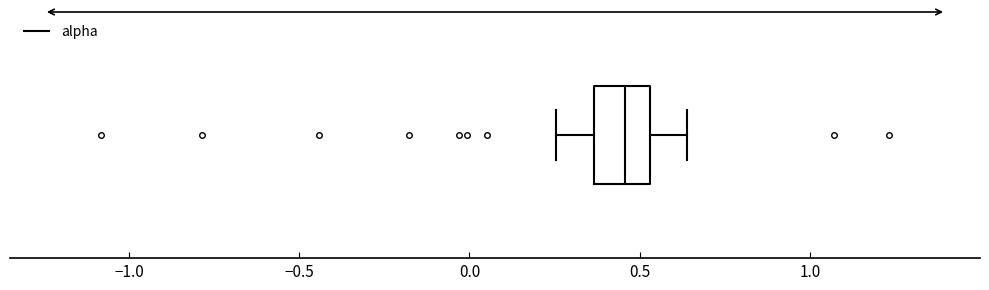

Where does the left whisker of the box end on the x-axis? The values are not printed on the chart, so give them approximately, as read against the axis.

0.25